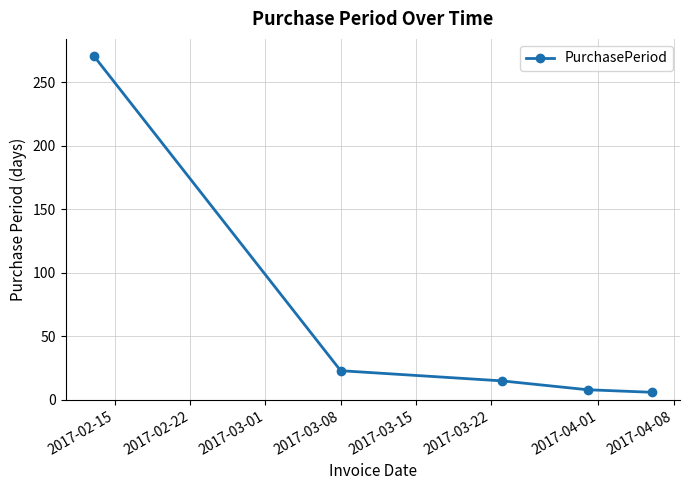

How many lines are shown in the chart?

1